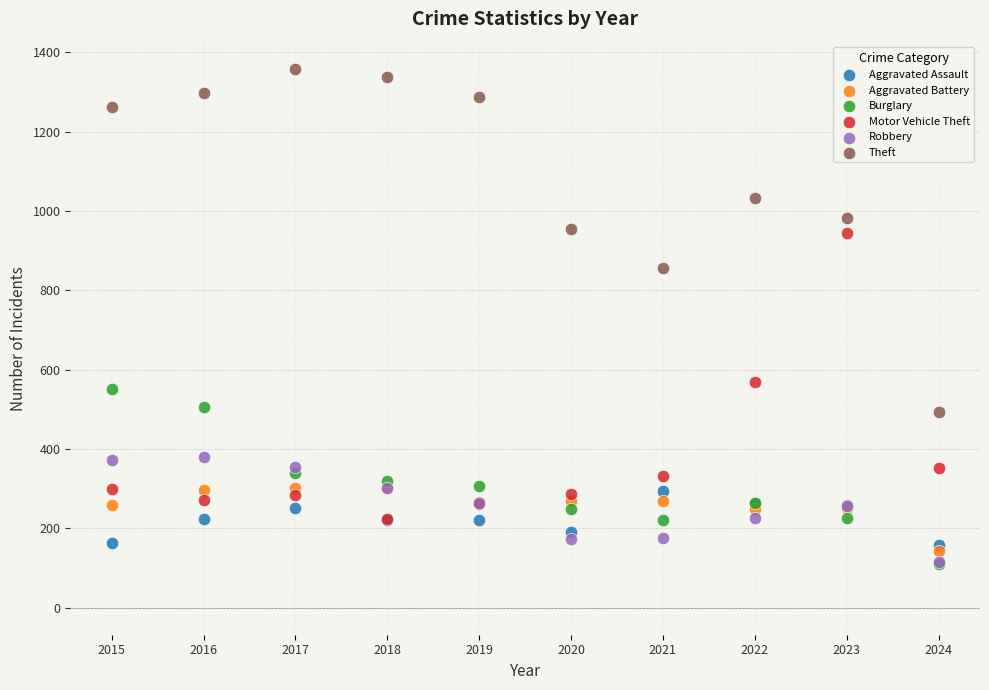

Across all series, what Y value is closest to 734?

856